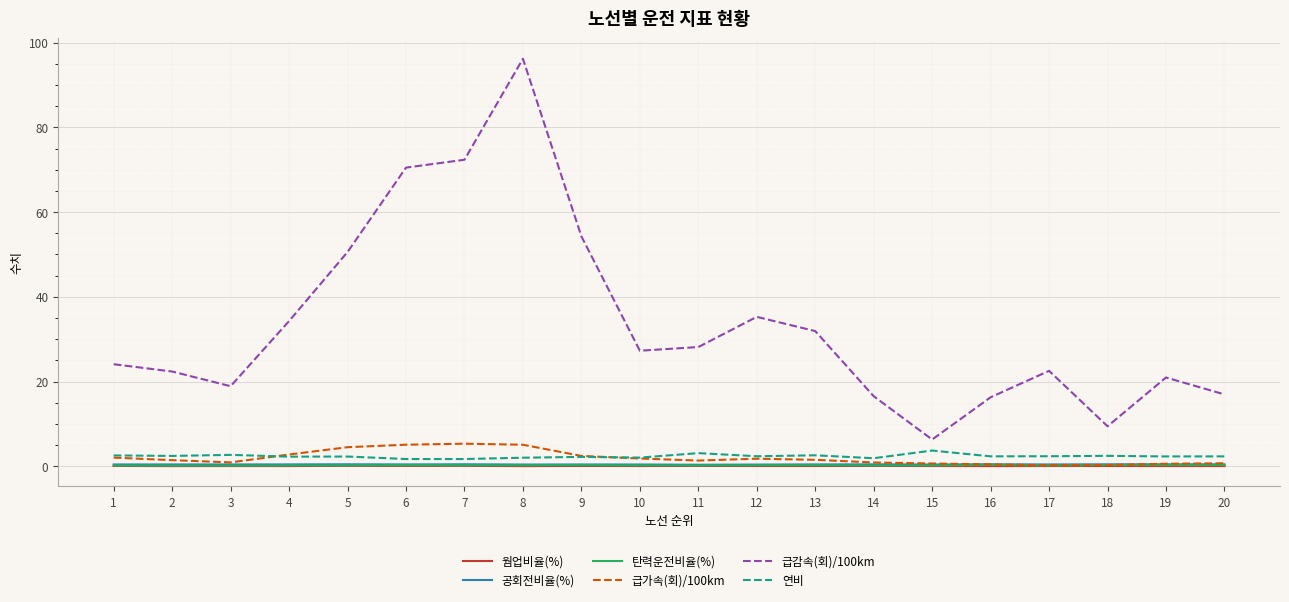

Count the number of categories in the chart.

20